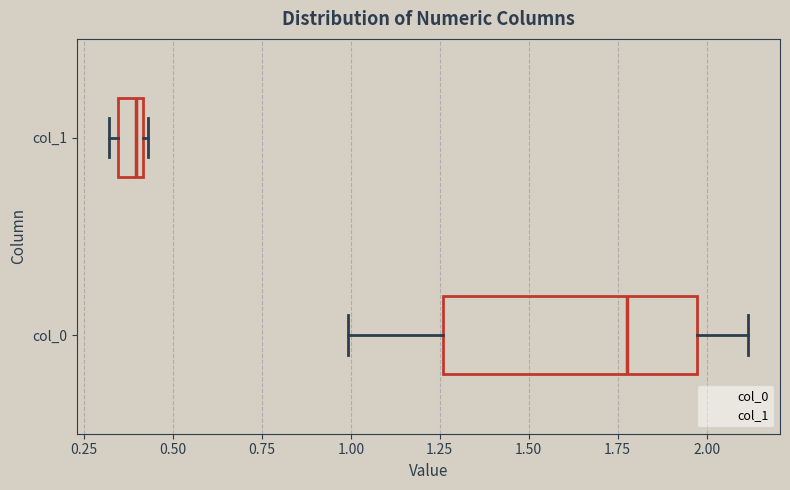

Which box is the widest, from its left edge to its right edge?

col_0